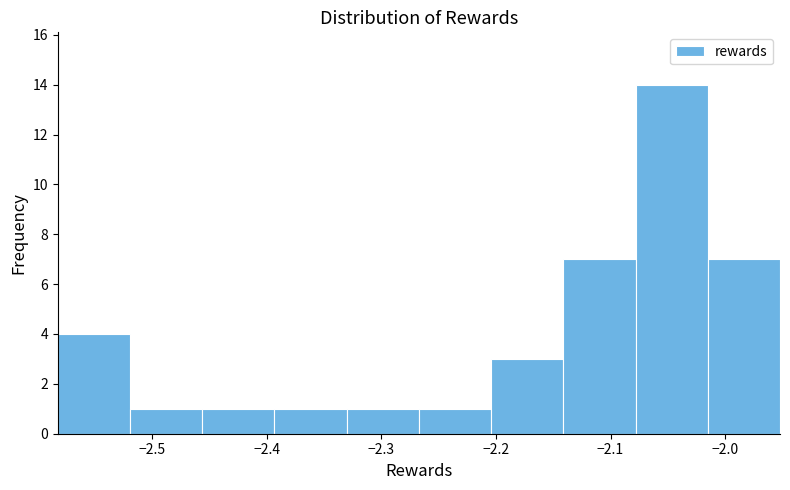

Which range on the x-axis has the tallest bar?

-2.08 to -2.02